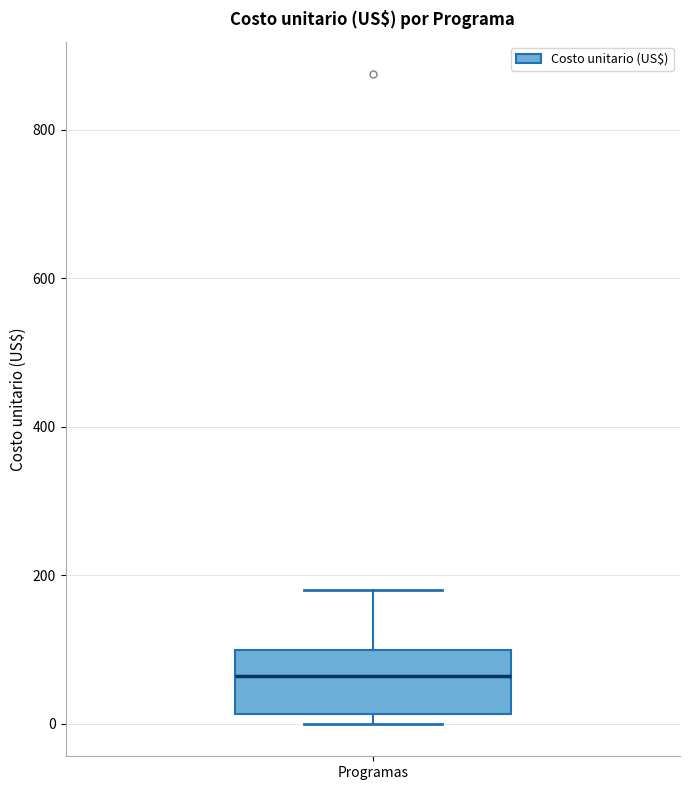

Read this box plot against the y-axis: the position of the median line, the range covered by the box, and the ends of both whiskers. The values are not printed on the chart, so give them approximately, as read against the axis.

median 60, box 20 to 100, whiskers 0 to 180